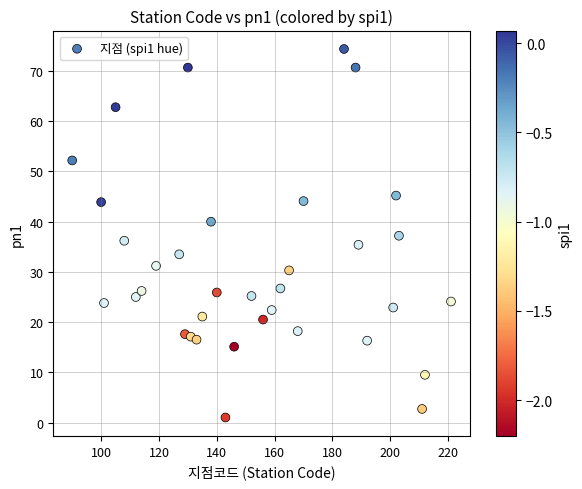

What is the range of X values (max minus min)?

131.0